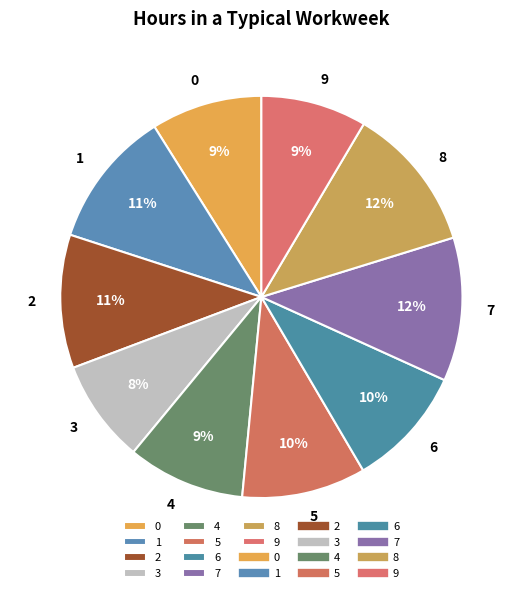

Is it true that 3 is 8% of the pie?

True